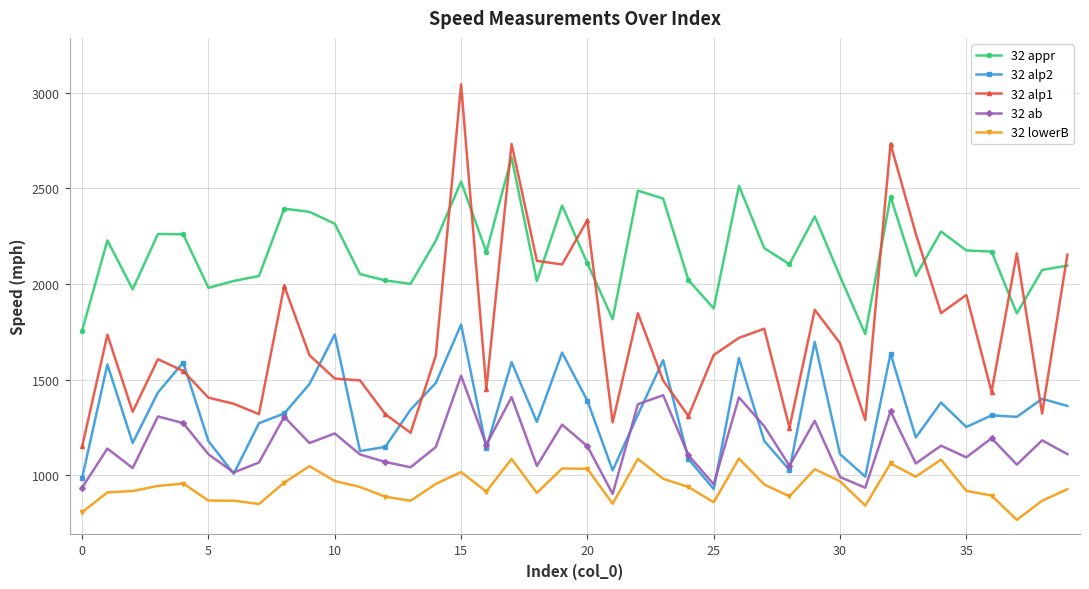

What is the value of the 32 lowerB point at the 23rd from the left?

1085.0